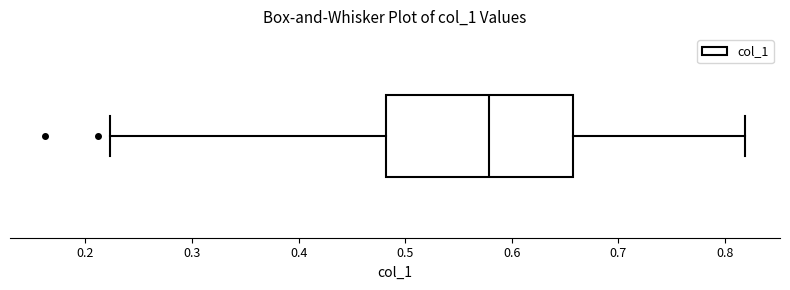

Transcribe this box plot: give where the median line is, the range the box spans, and where the two whiskers end, as read against the x-axis. The values are not printed on the chart, so give them approximately, as read against the axis.

median 0.58, box 0.48 to 0.66, whiskers 0.22 to 0.82